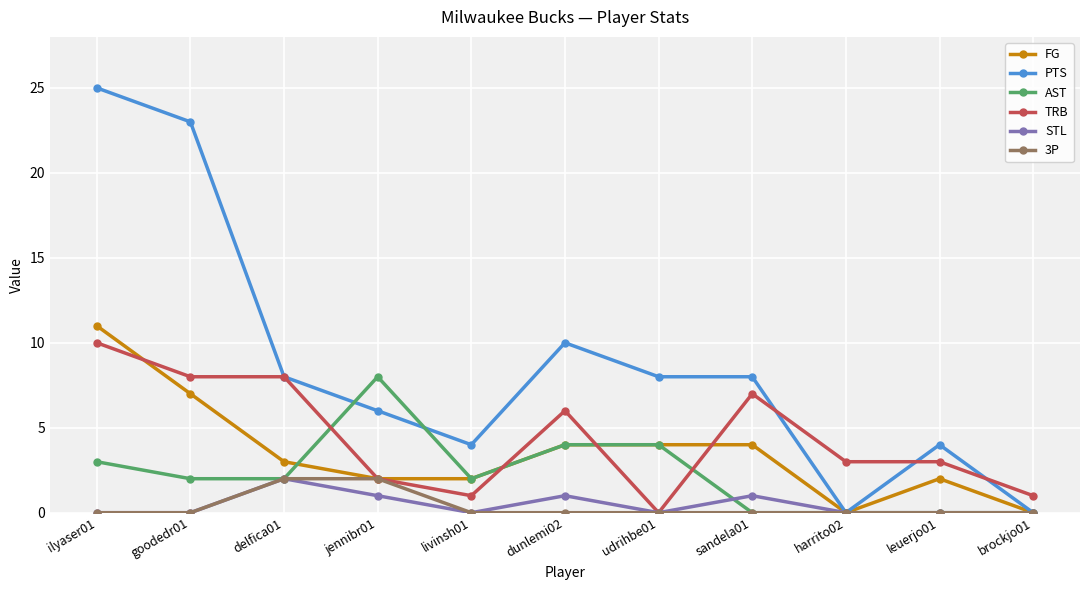

At which category is the sum across all series the highest?

ilyaser01